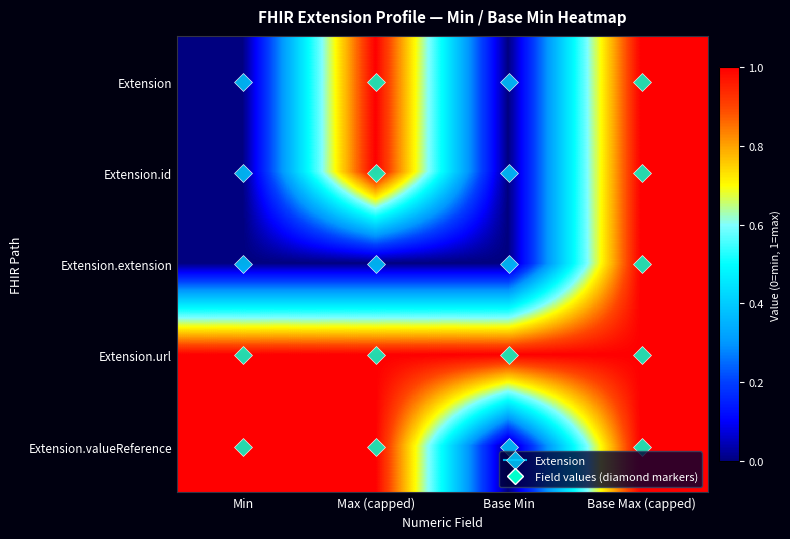

Reading left to right, what are all the values shown in this chart?

Extension: Min=0	Max (capped)=1	Base Min=0	Base Max (capped)=1
Extension.id: Min=0	Max (capped)=1	Base Min=0	Base Max (capped)=1
Extension.extension: Min=0	Max (capped)=0	Base Min=0	Base Max (capped)=1
Extension.url: Min=1	Max (capped)=1	Base Min=1	Base Max (capped)=1
Extension.valueReference: Min=1	Max (capped)=1	Base Min=0	Base Max (capped)=1